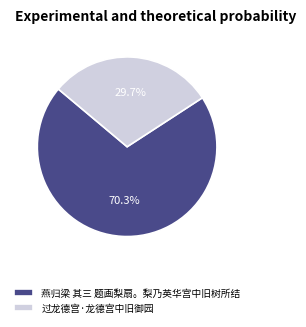

To the nearest percent, what percentage of the pie is 燕归梁 其三 题画梨扇。梨乃英华宫中旧树所结?

70%